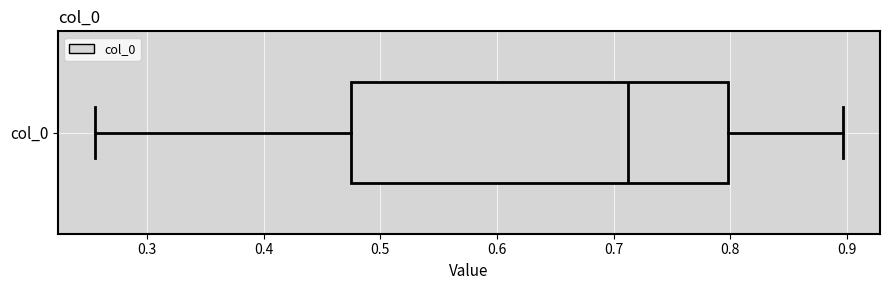

Where does the left whisker of the box for col_0 end on the x-axis? The values are not printed on the chart, so give them approximately, as read against the axis.

0.26